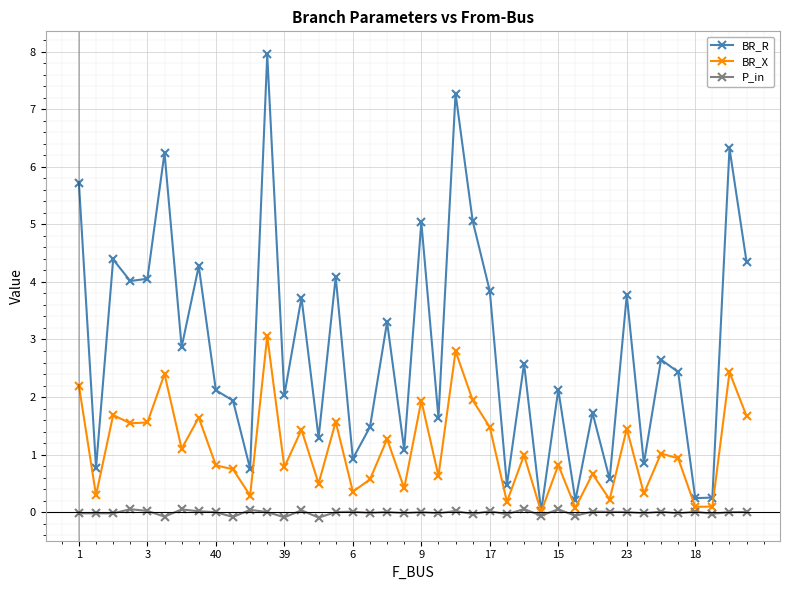

Count the number of data series in this chart.

3